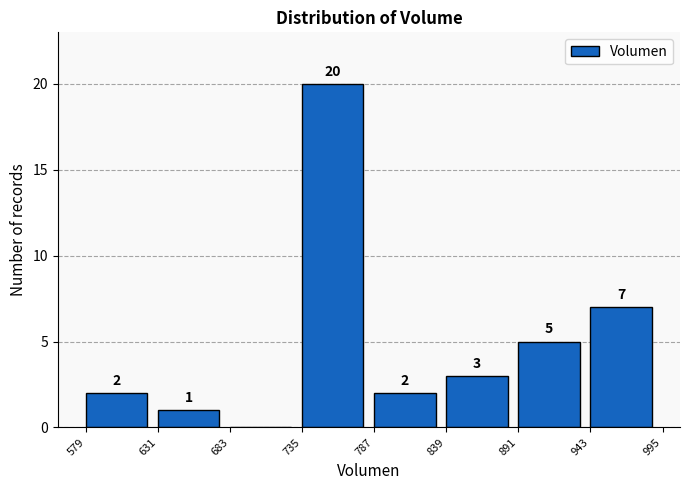

Over which range of the x-axis is the bar tallest?

735 to 787